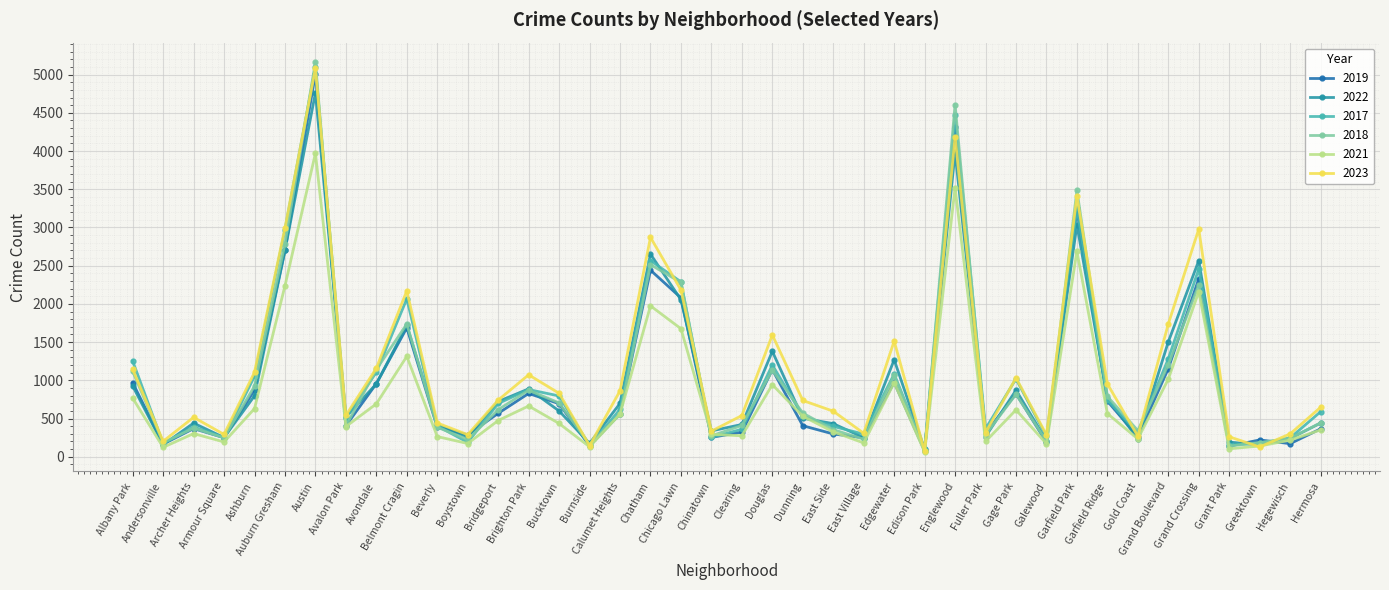

True or false: 2022 has more than 1 interior local peaks.

True